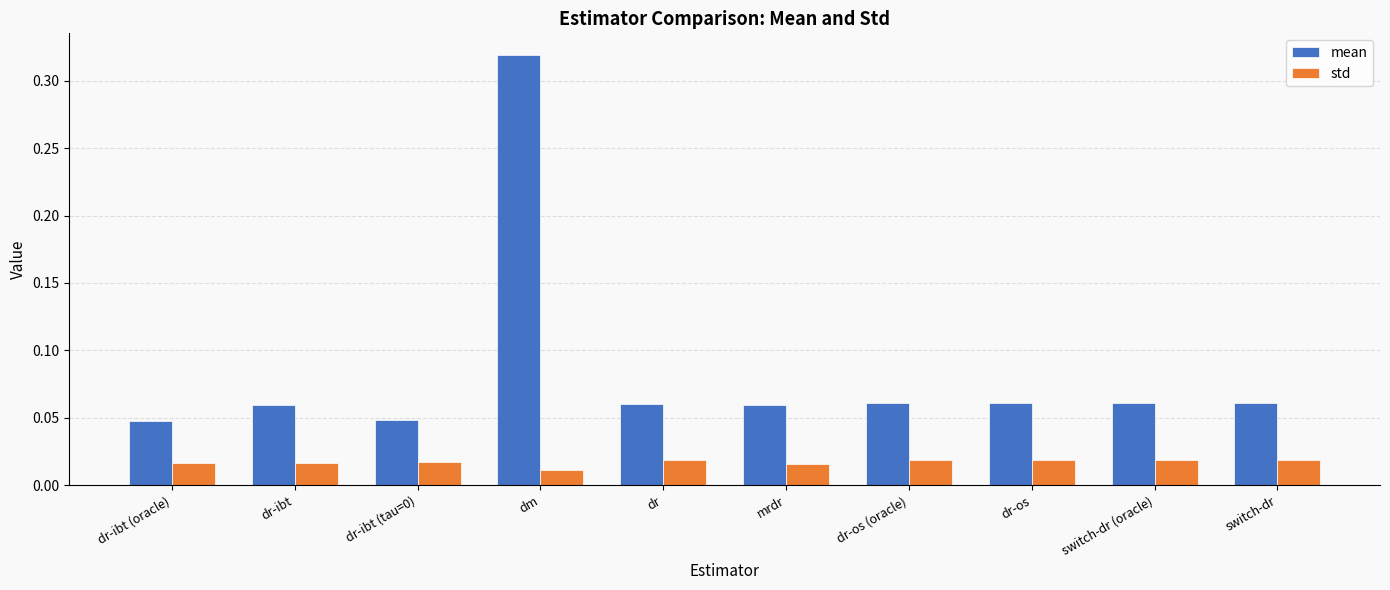

Which series has the largest total across all categories?

mean